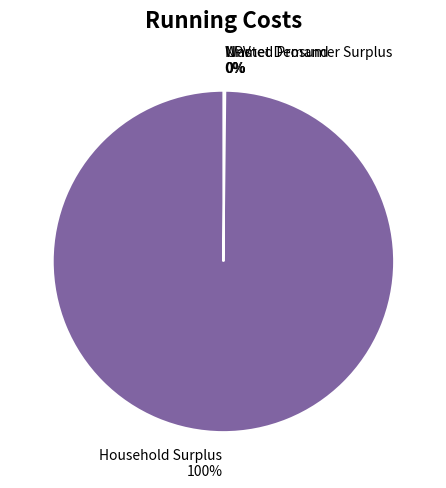

To the nearest percent, what is the difference between the largest and smallest slice percentages?

100%